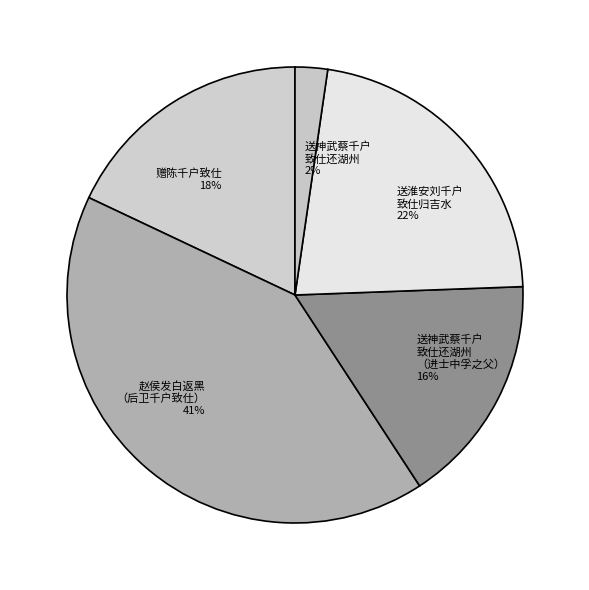

Count the number of slices in the pie.

5